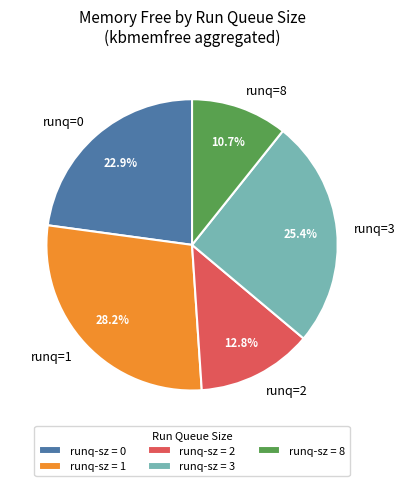

To the nearest percent, what is the average slice percentage?

20%